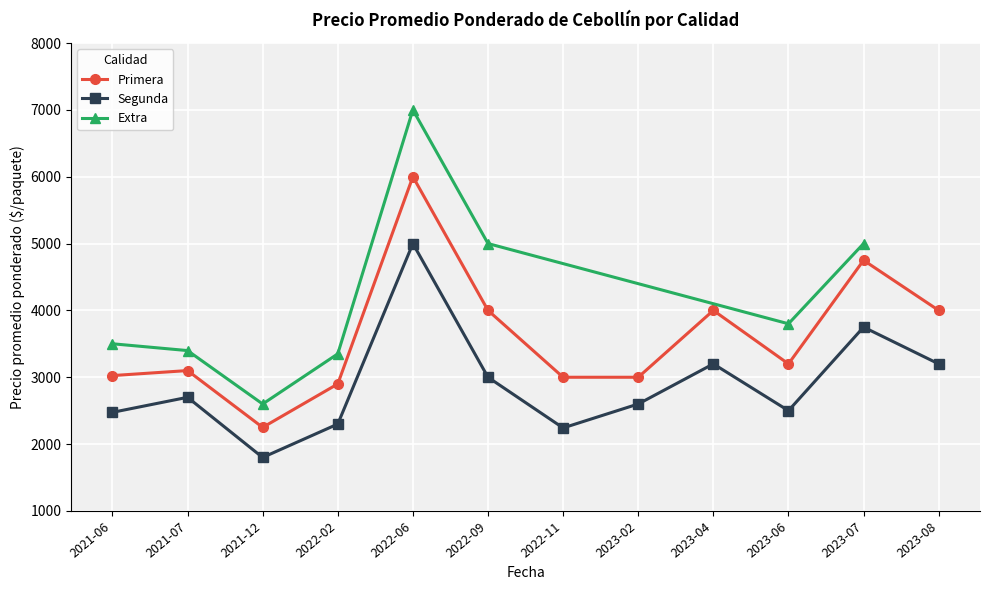

In Segunda, how many points are higher than both neighbors (excluding endpoints)?

4